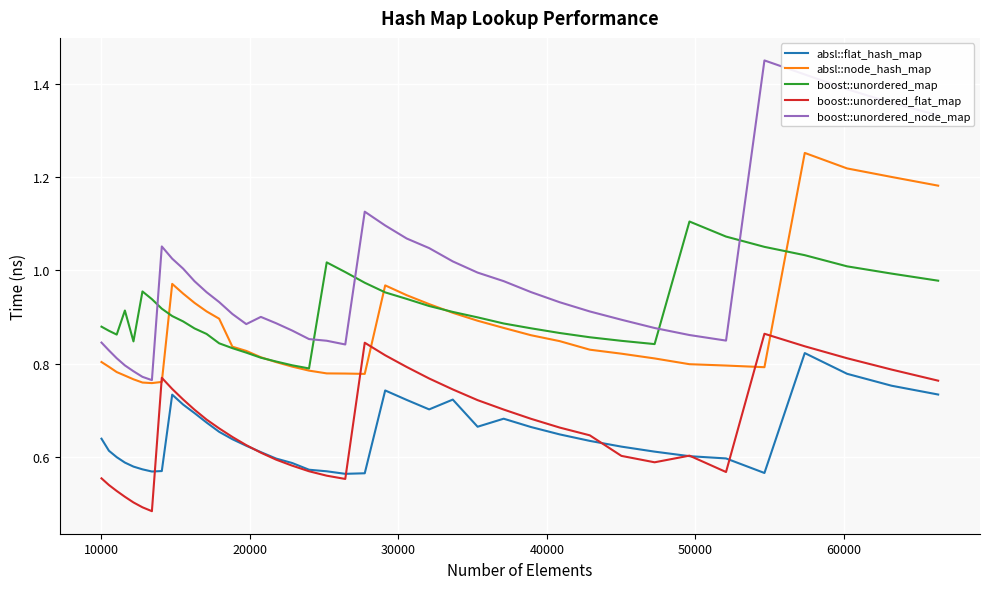

At how many categories does at least one series exceed 0?

40